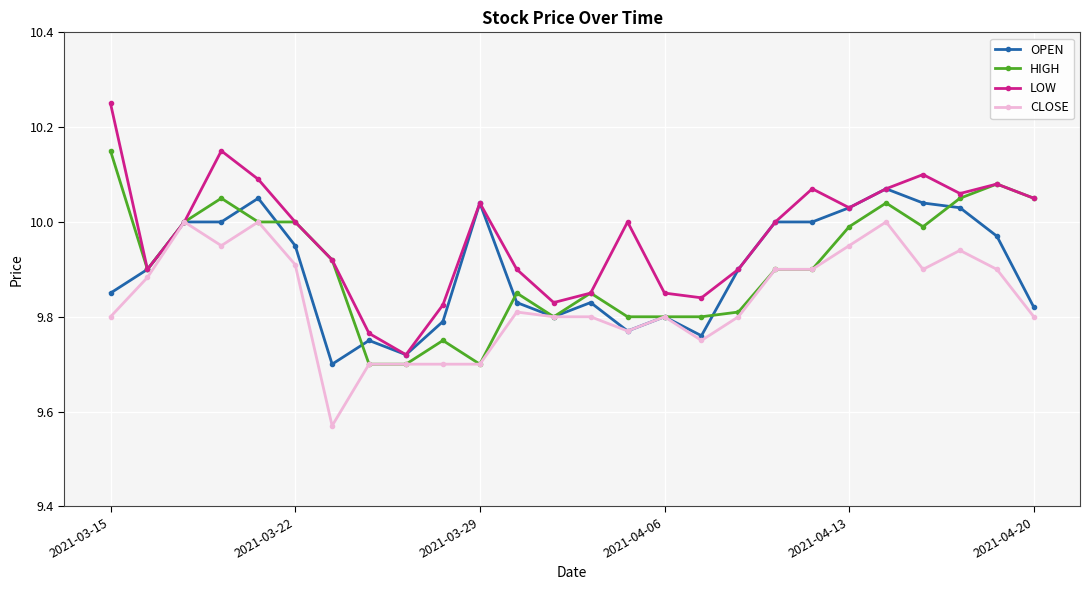

Which series has the largest total across all categories?

LOW